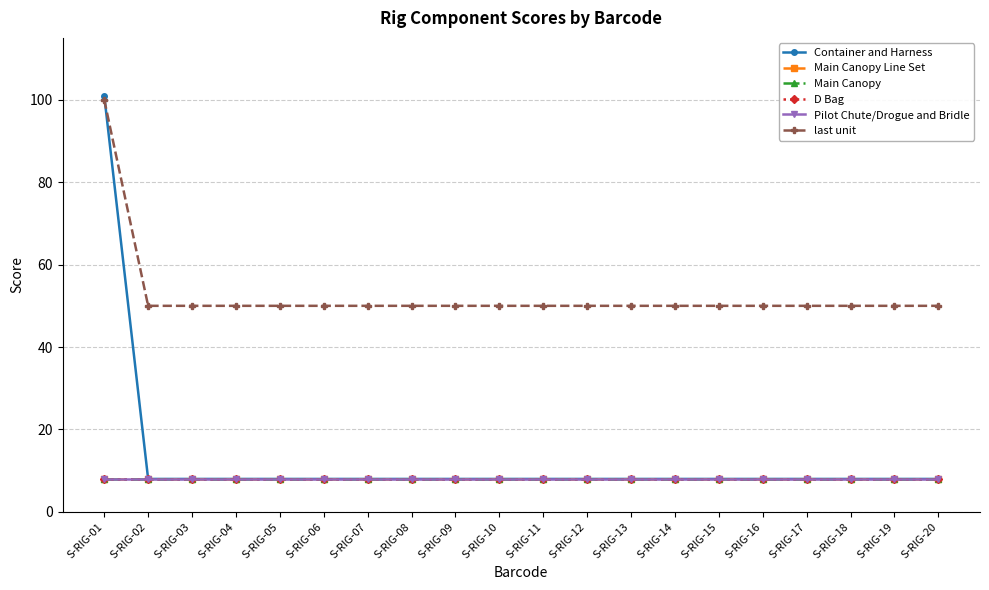

At which category is the sum across all series the highest?

S-RIG-01